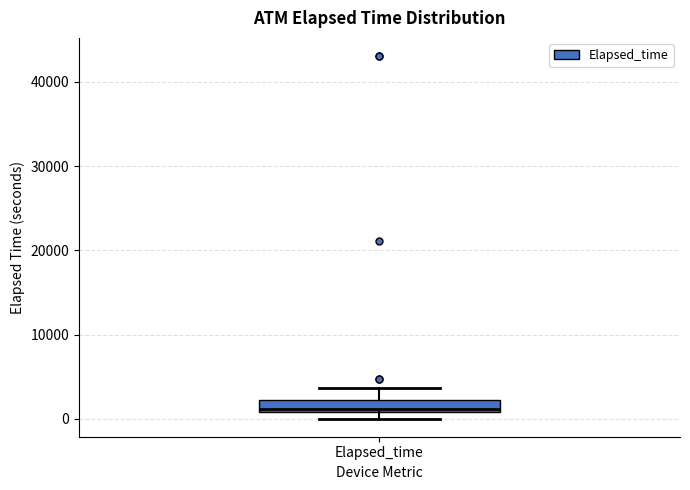

Where is the upper edge of the box for Elapsed_time on the y-axis? The values are not printed on the chart, so give them approximately, as read against the axis.

2000